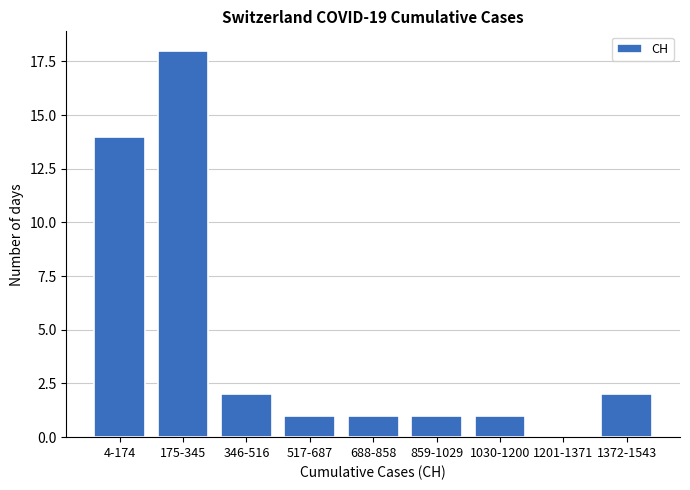

Reading right to left, transcribe all the data shown in this chart.

1372-1543=2	1201-1371=0	1030-1200=1	859-1029=1	688-858=1	517-687=1	346-516=2	175-345=18	4-174=14